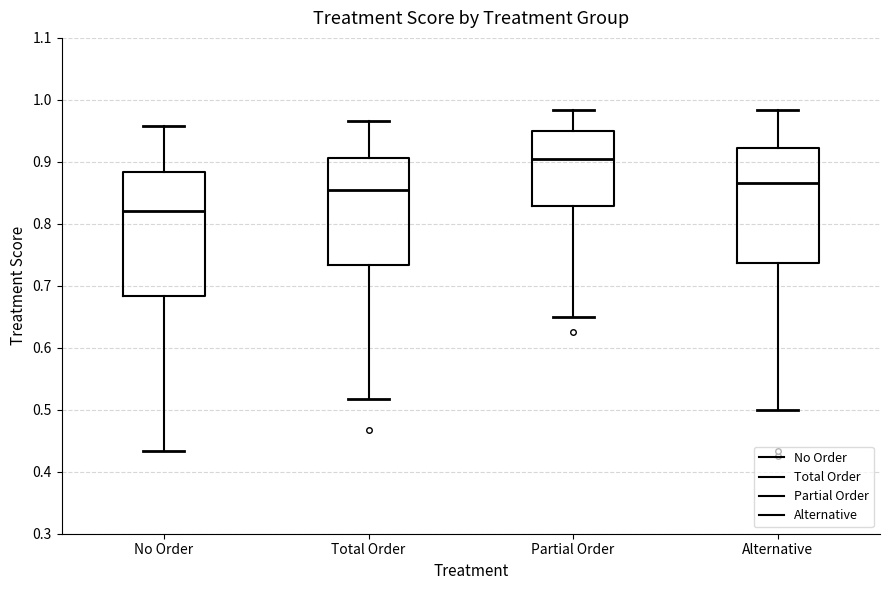

Which box is the tallest, from its lower edge to its upper edge?

No Order